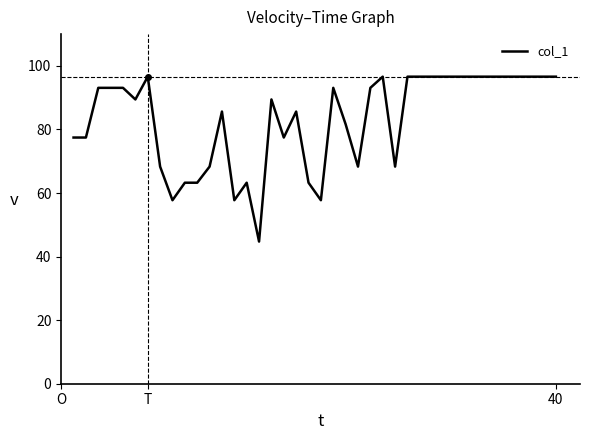

What is the smallest value displayed?

44.7